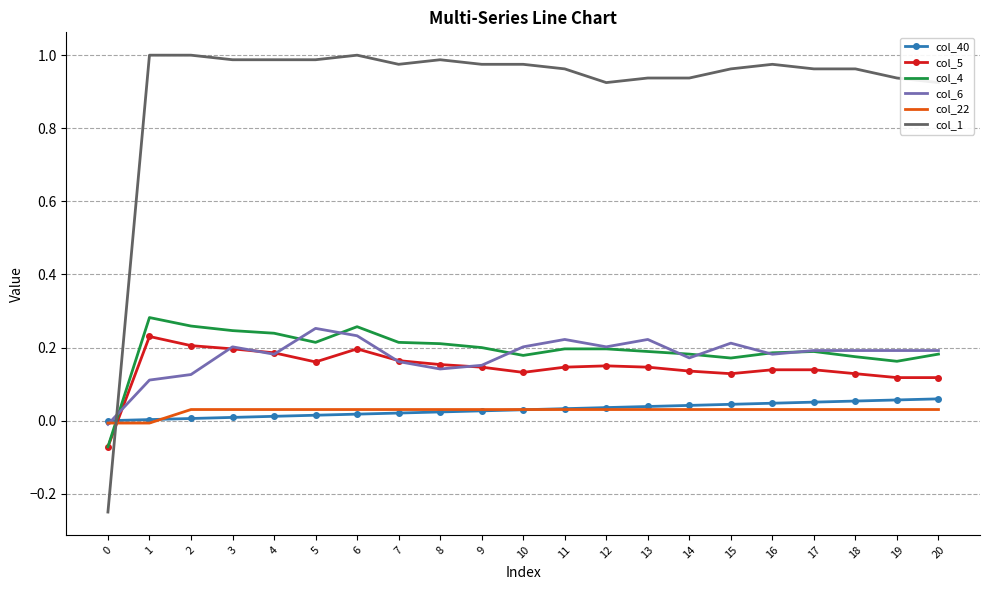

What are all the series names shown in the legend?

col_40, col_5, col_4, col_6, col_22, col_1